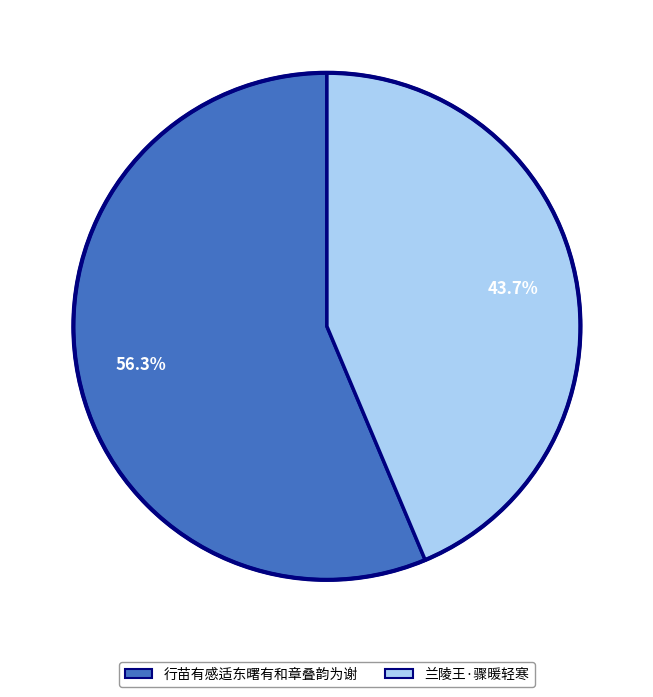

To the nearest percent, what is the difference between the largest and smallest slice percentages?

13%